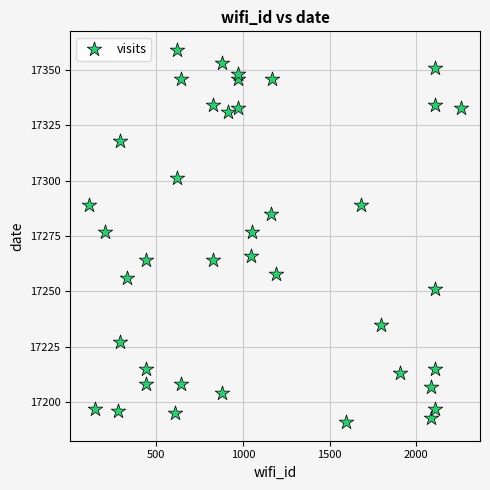

What is the range of Y values (max minus min)?

168